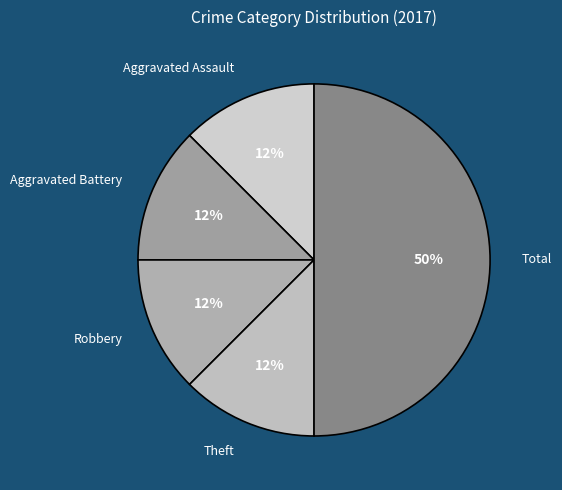

To the nearest percent, what is the average slice percentage?

20%